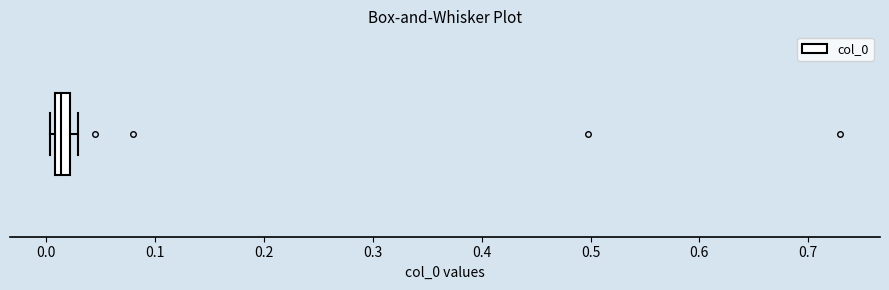

Where is the right edge of the box on the x-axis? The values are not printed on the chart, so give them approximately, as read against the axis.

0.02